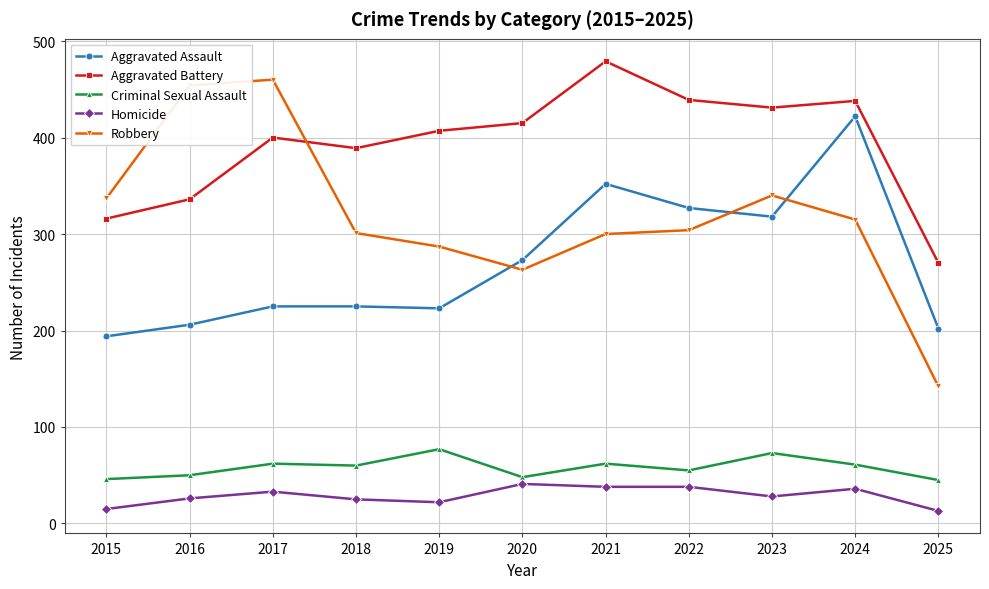

True or false: Aggravated Battery and Criminal Sexual Assault cross at least once.

False